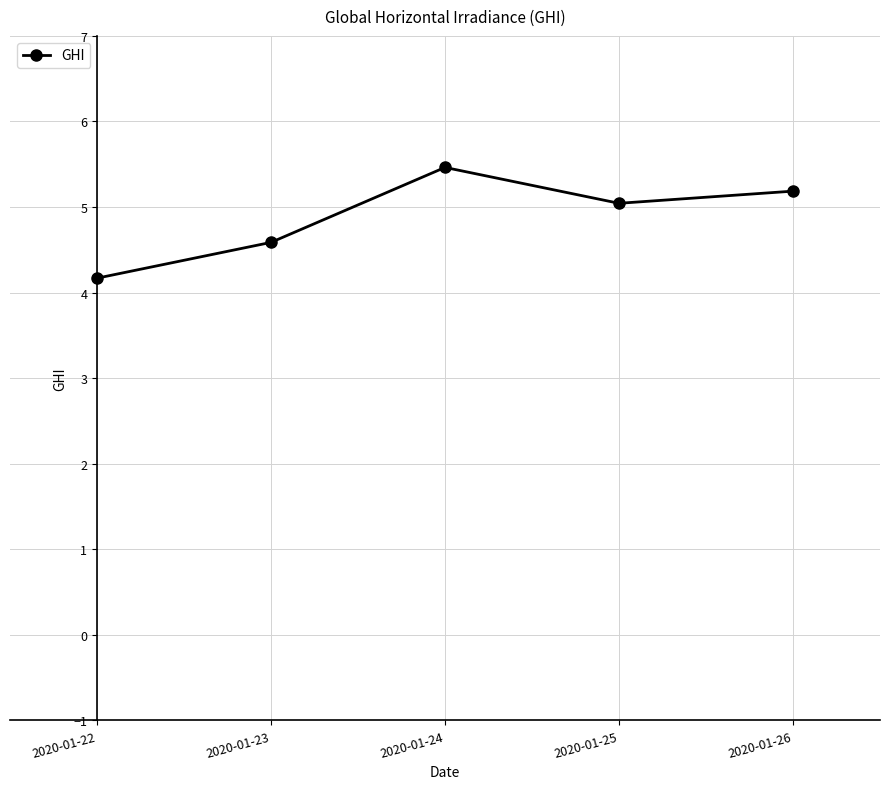

Rank the categories by value from lowest to highest.

2020-01-22, 2020-01-23, 2020-01-25, 2020-01-26, 2020-01-24